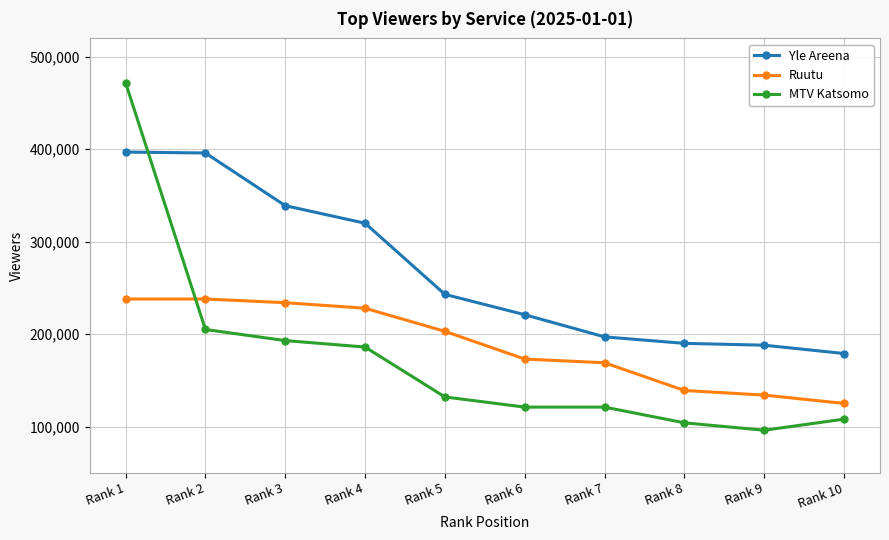

Is the value of MTV Katsomo at Rank 8 greater than the value of Yle Areena at Rank 10?

No